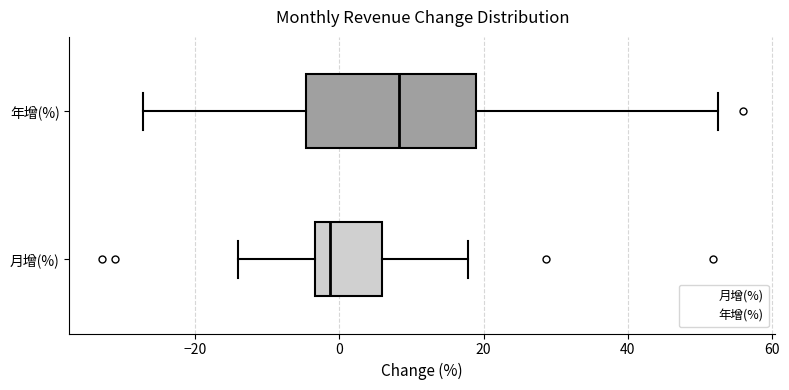

Reading bottom to top, read every box against the x-axis: the position of its median line, the range the box covers, and the ends of its whiskers. The values are not printed on the chart, so give them approximately, as read against the axis.

月增(%): median -2, box -4 to 6, whiskers -14 to 18
年增(%): median 8, box -4 to 20, whiskers -28 to 52